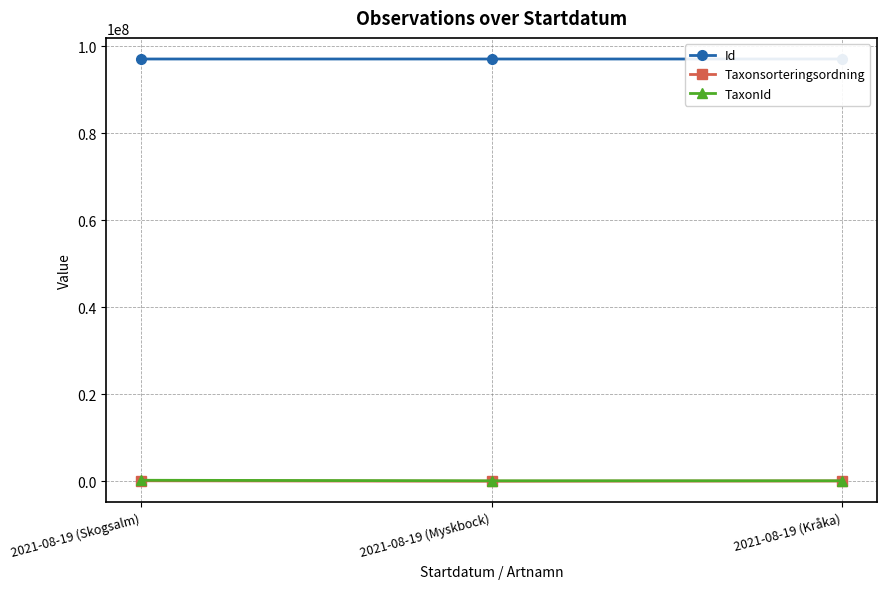

Is the value of TaxonId at 2021-08-19 (Myskbock) greater than the value of Id at 2021-08-19 (Myskbock)?

No